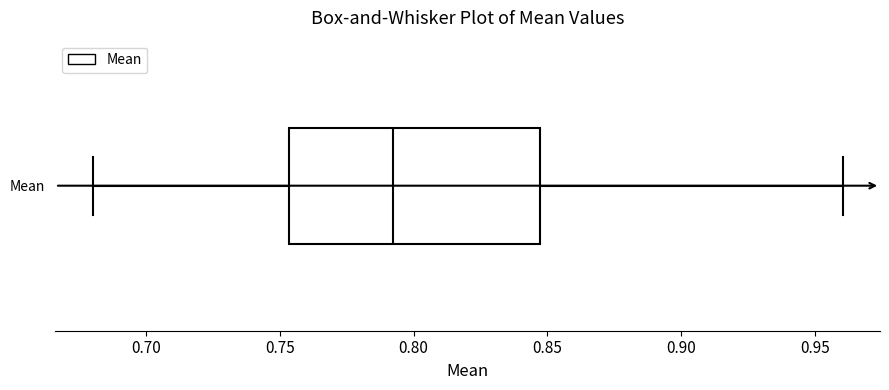

Transcribe this box plot: give where the median line is, the range the box spans, and where the two whiskers end, as read against the x-axis. The values are not printed on the chart, so give them approximately, as read against the axis.

median 0.790, box 0.755 to 0.845, whiskers 0.680 to 0.960